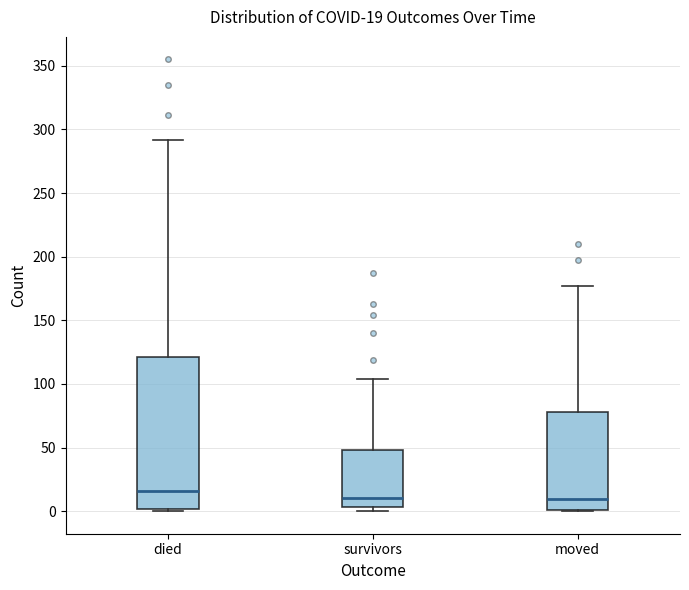

Which box is the tallest, from its lower edge to its upper edge?

died